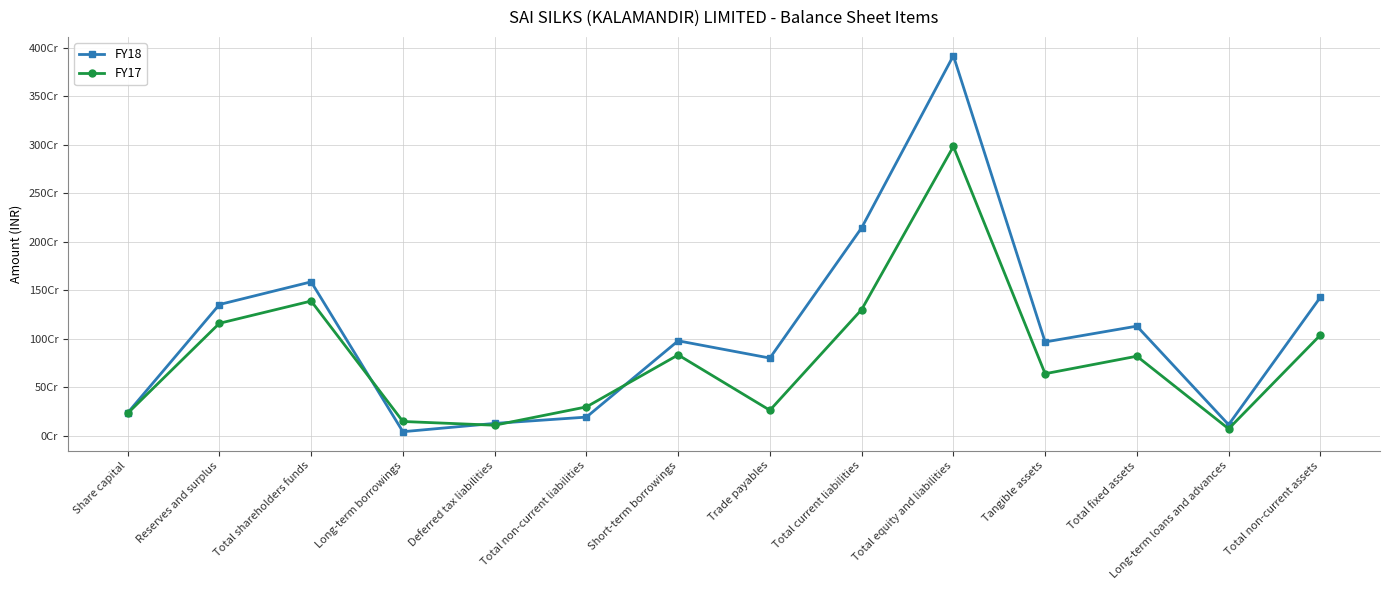

At which category does the chart reach its peak across all series?

Total equity and liabilities